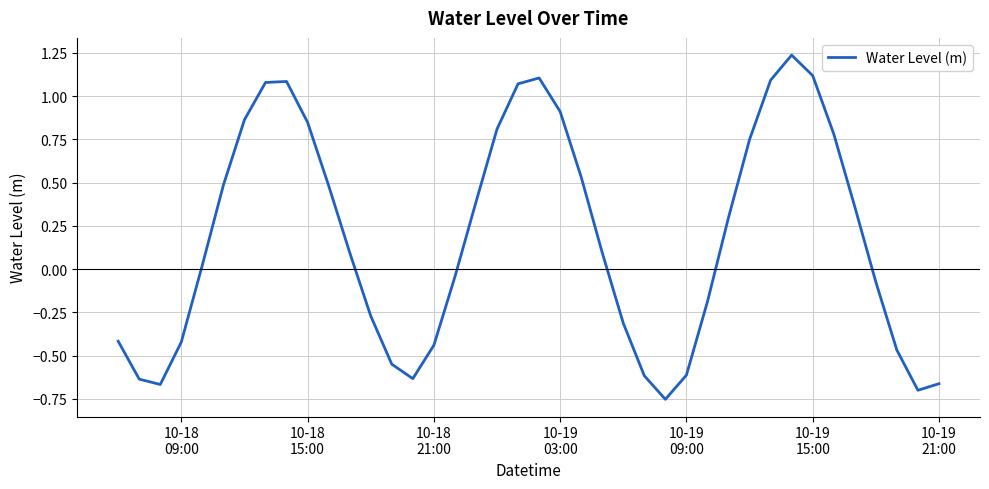

What is the difference between the maximum and minimum values?

2.0